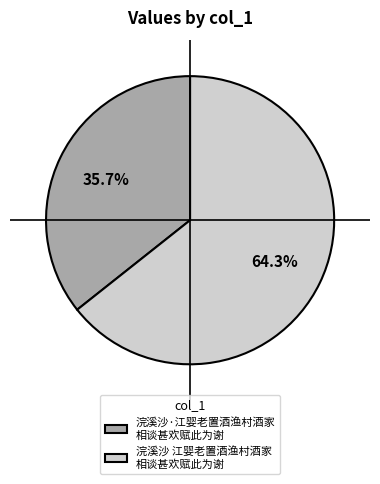

To the nearest percent, what is the average slice percentage?

50%